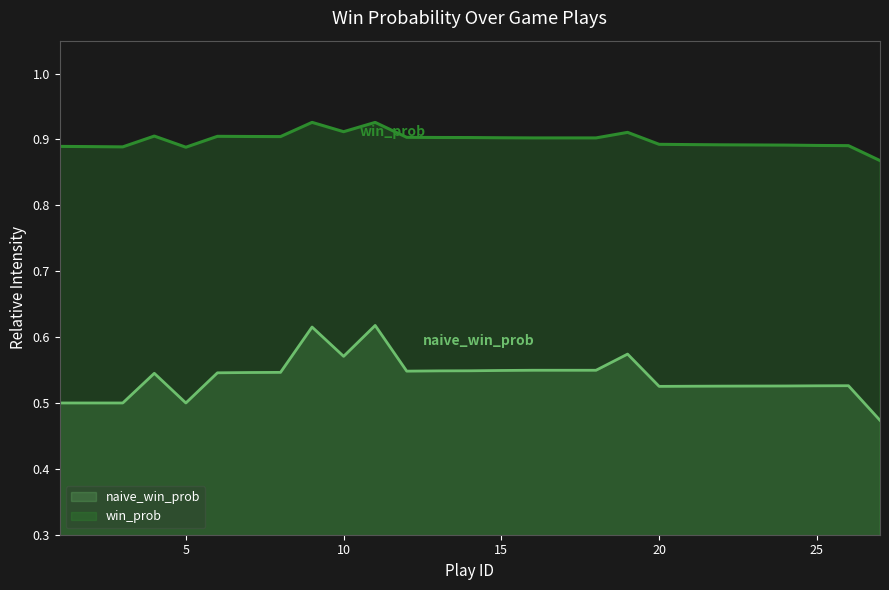

Rank the series by their maximum value, from highest to lowest.

win_prob, naive_win_prob